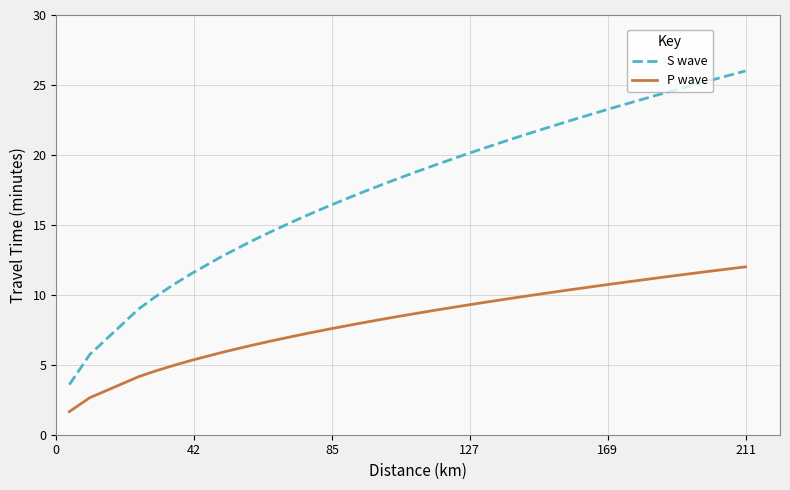

Which series has the largest total across all categories?

S wave